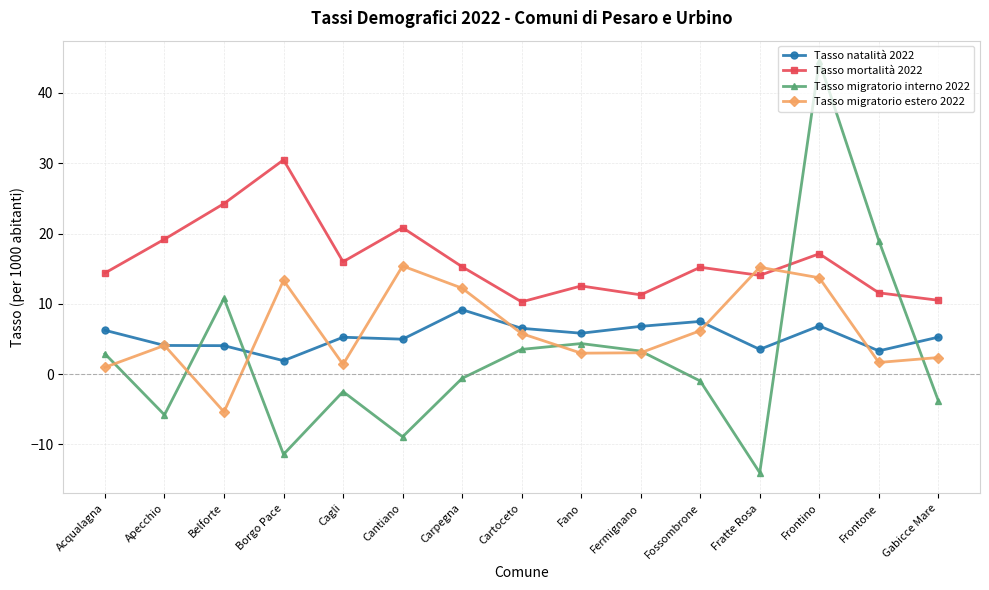

How many interior local valleys does the Tasso mortalità 2022 series have?

4